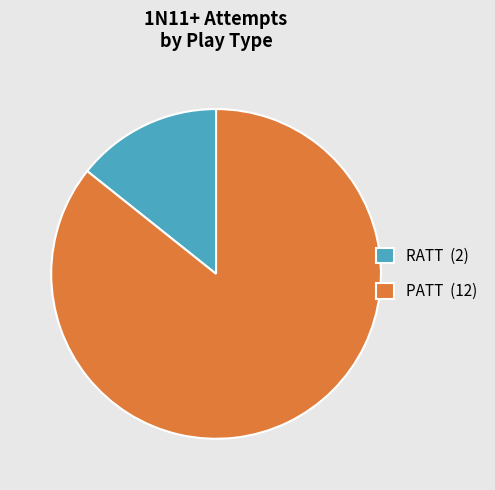

Which category has the biggest portion of the pie?

PATT